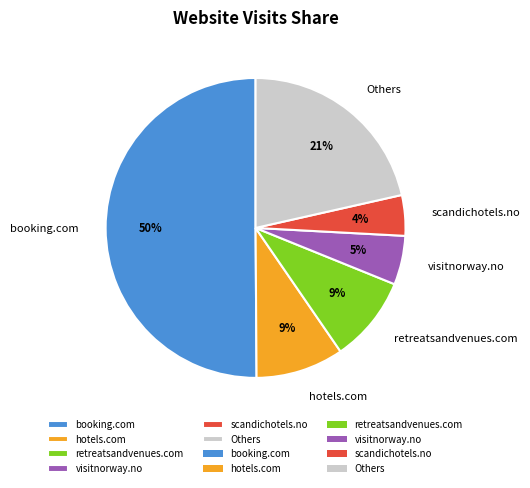

Combined, do scandichotels.no and retreatsandvenues.com account for over 50%?

No